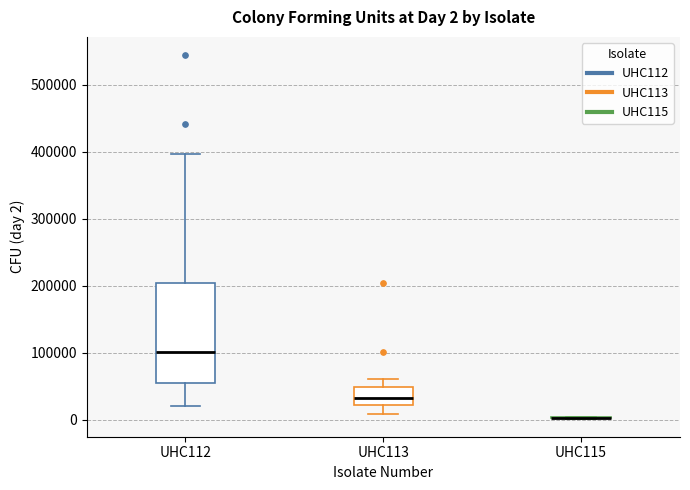

Comparing the boxes themselves (not the whiskers), which one is the tallest?

UHC112